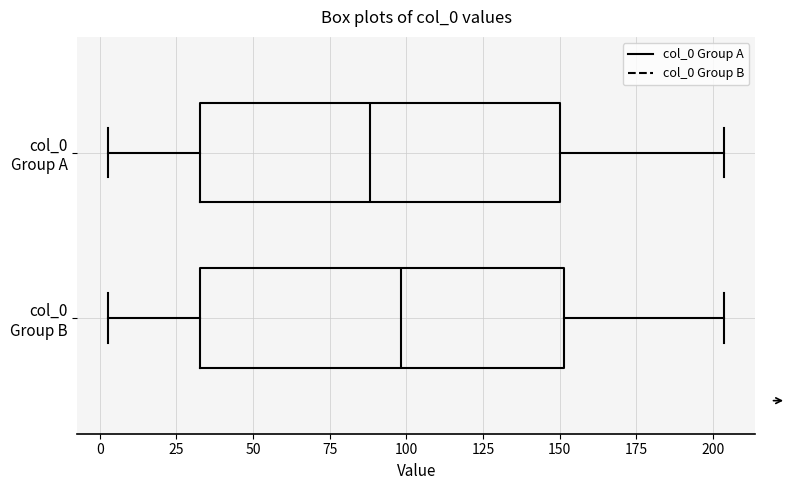

Which box has the furthest to the left median line?

col_0 Group A